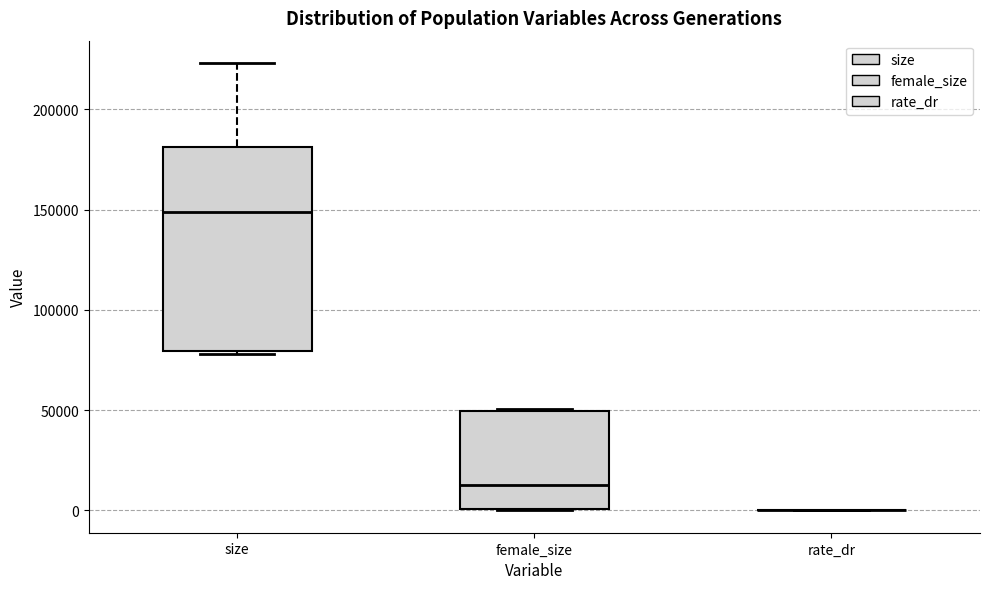

Comparing the boxes themselves (not the whiskers), which one is the tallest?

size